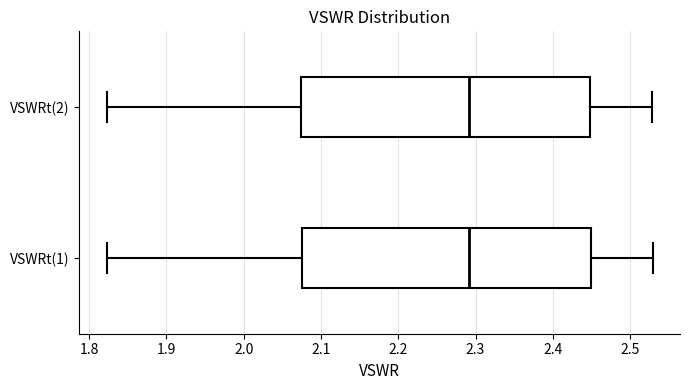

Where does the right whisker of the box for VSWRt(1) end on the x-axis? The values are not printed on the chart, so give them approximately, as read against the axis.

2.53